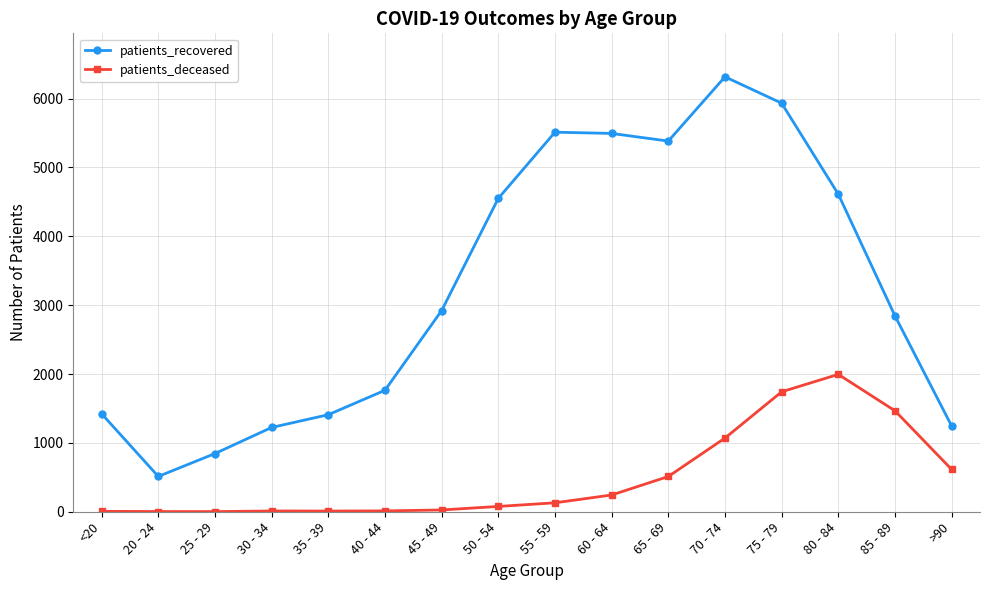

The value of patients_recovered at 45 - 49 is 2921. True or false?

True